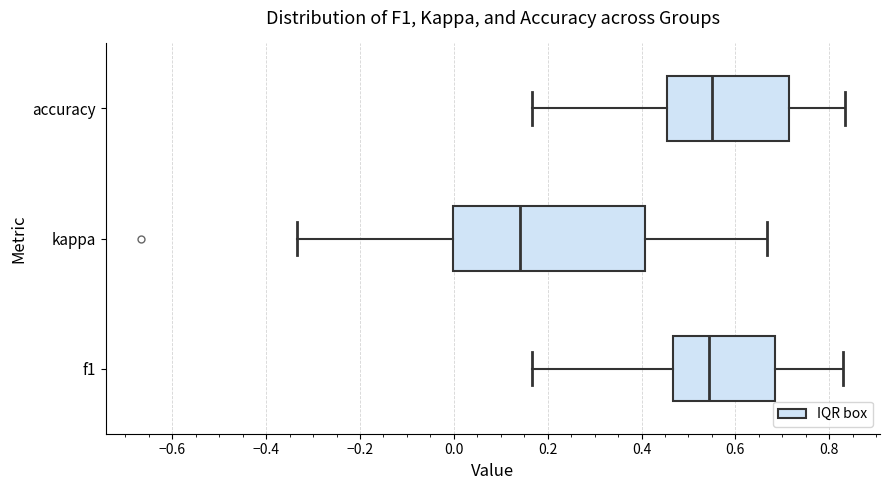

Comparing the boxes themselves (not the whiskers), which one is the widest?

kappa